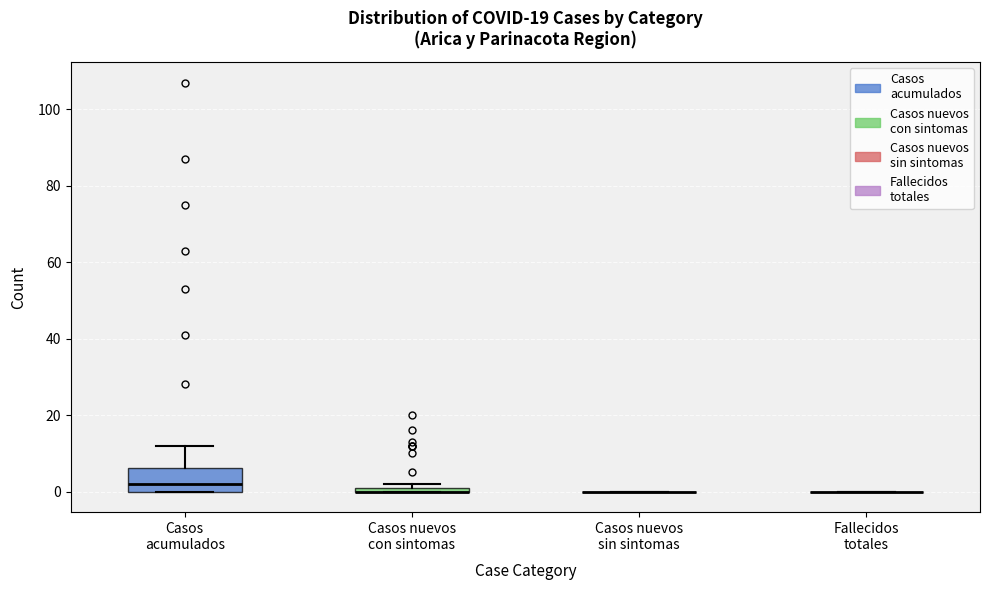

Comparing the boxes themselves (not the whiskers), which one is the tallest?

Casos acumulados